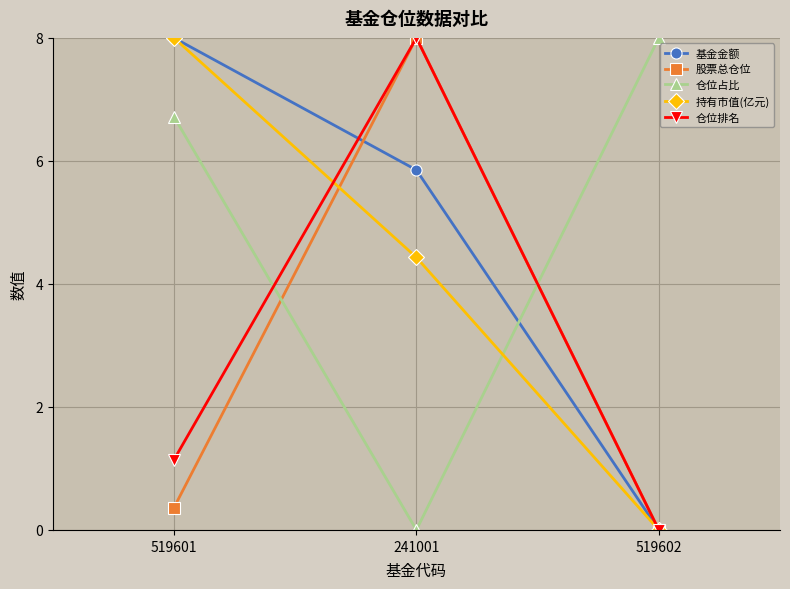

What position from the right is 241001?

2